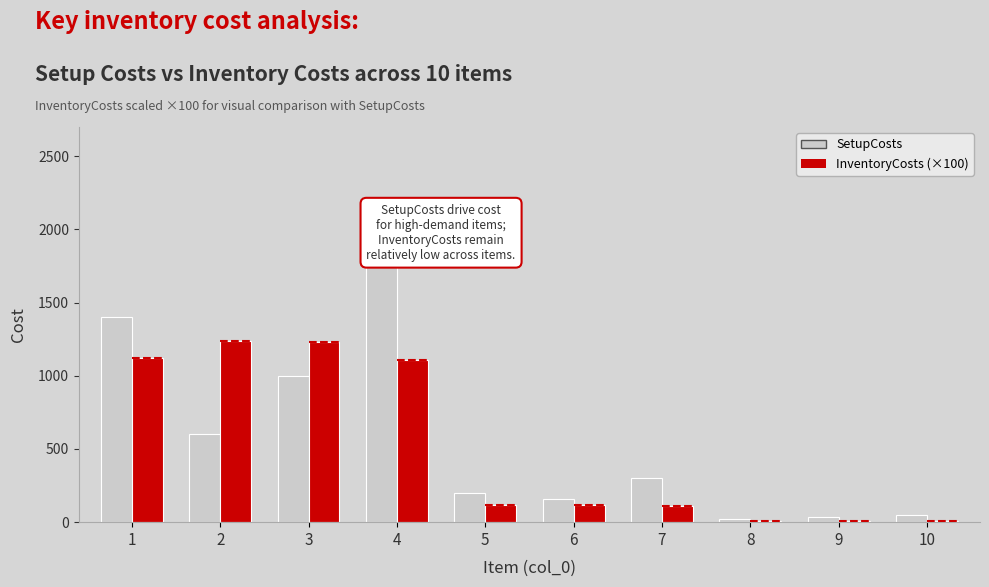

Between 2 and 4, which series saw the biggest shift?

SetupCosts